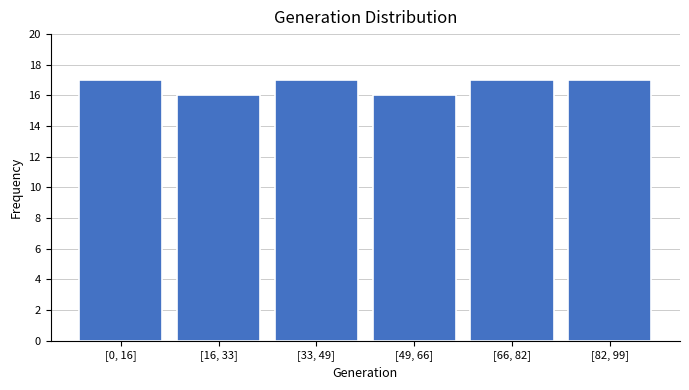

Reading left to right, what are all the values shown in this chart?

[0, 16]=17	[16, 33]=16	[33, 49]=17	[49, 66]=16	[66, 82]=17	[82, 99]=17